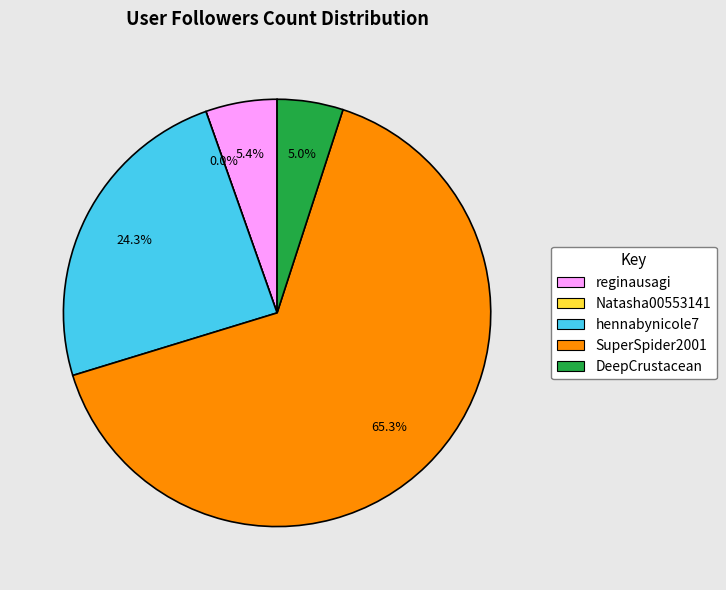

To the nearest percent, what percentage of the pie is reginausagi?

5%